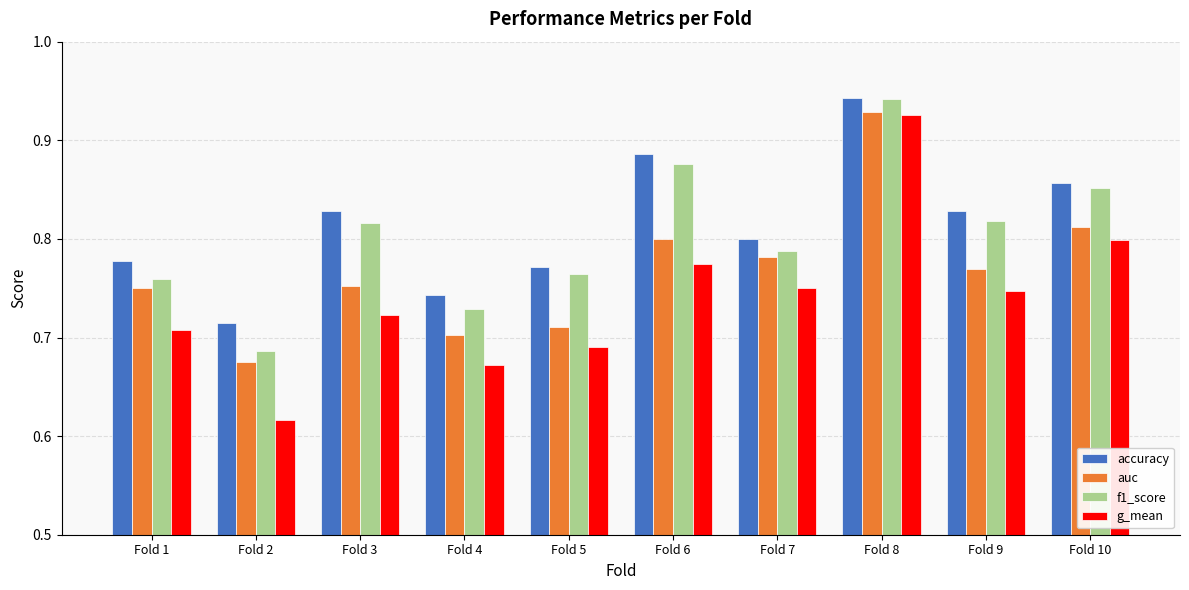

What are all the series names shown in the legend?

accuracy, auc, f1_score, g_mean